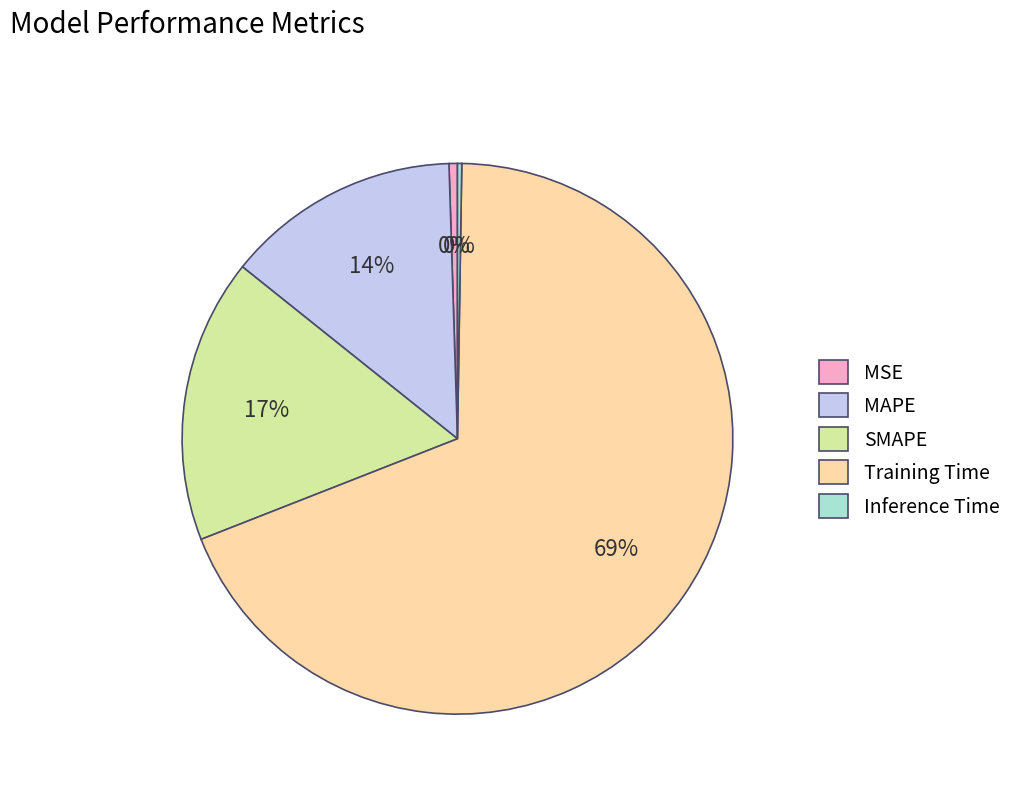

What is the largest slice in the pie chart?

Training Time